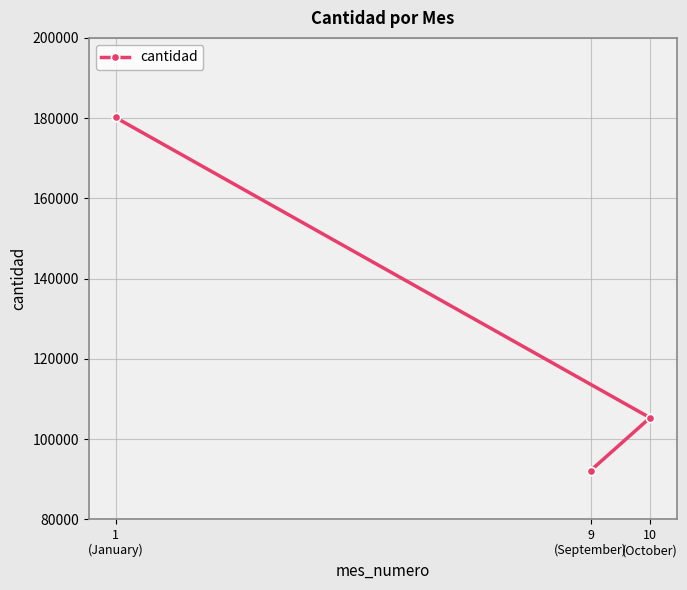

True or false: the data shows 105335 at 10
(October).

True